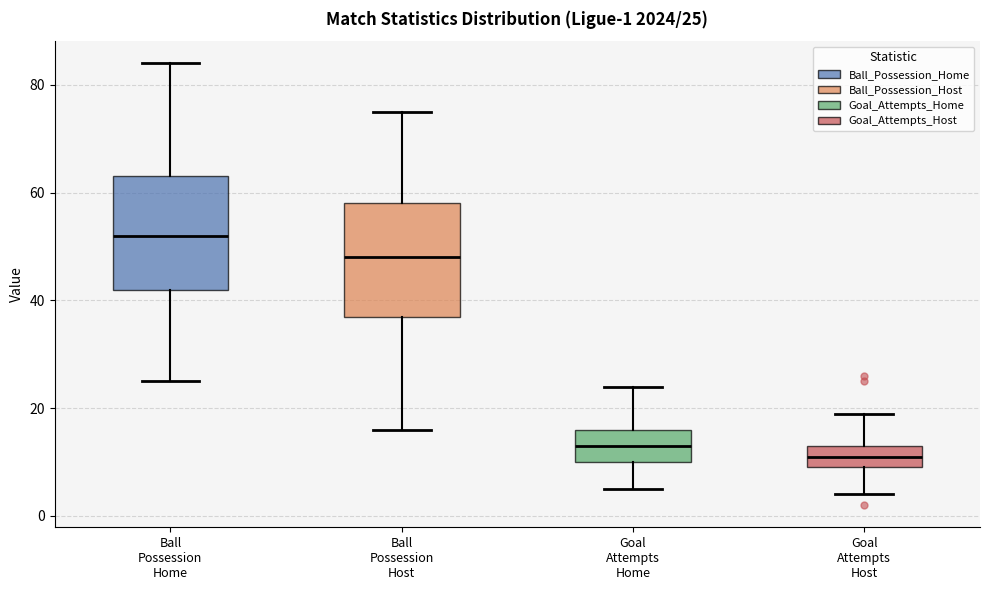

Which box's median line is the lowest?

Goal Attempts Host